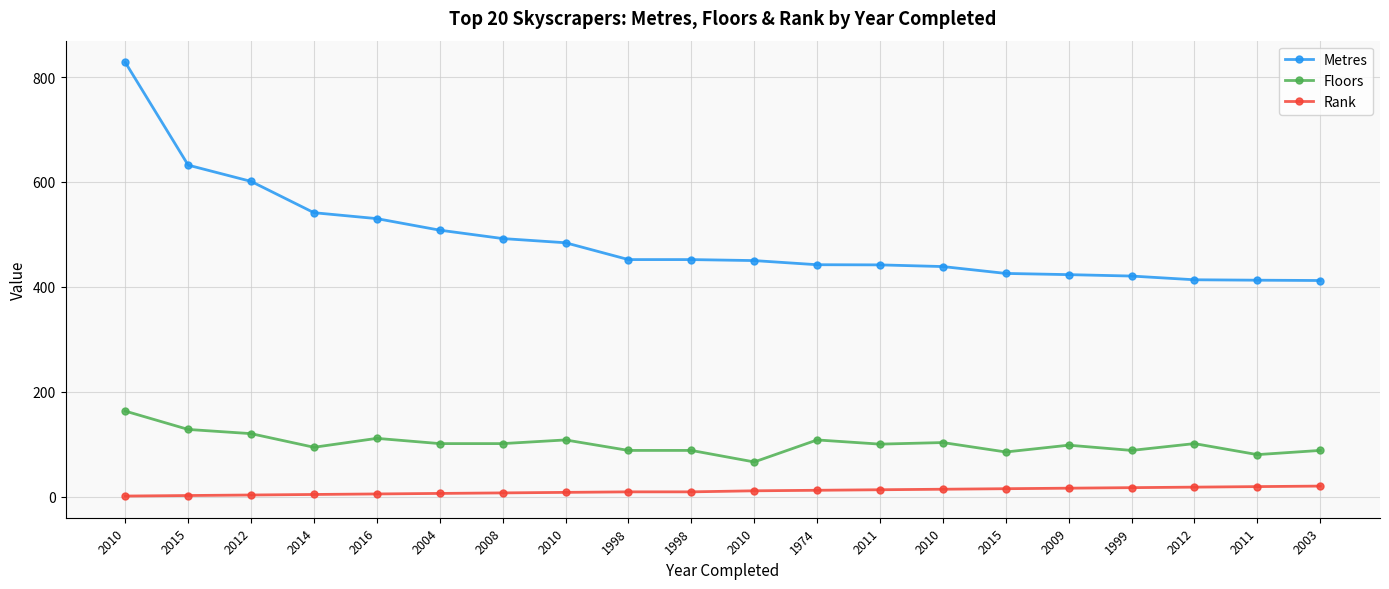

Reading left to right, extract all data points from this chart.

Metres: 828.0	632.0	601.0	541.3	530.0	508.0	492.0	484.0	451.9	451.9	450.0	442.1	441.8	438.6	425.5	423.2	420.5	413.4	412.6	412.0
Floors: 163.0	128.0	120.0	94.0	111.0	101.0	101.0	108.0	88.0	88.0	66.0	108.0	100.0	103.0	85.0	98.0	88.0	101.0	80.0	88.0
Rank: 1.0	2.0	3.0	4.0	5.0	6.0	7.0	8.0	9.0	9.0	11.0	12.0	13.0	14.0	15.0	16.0	17.0	18.0	19.0	20.0